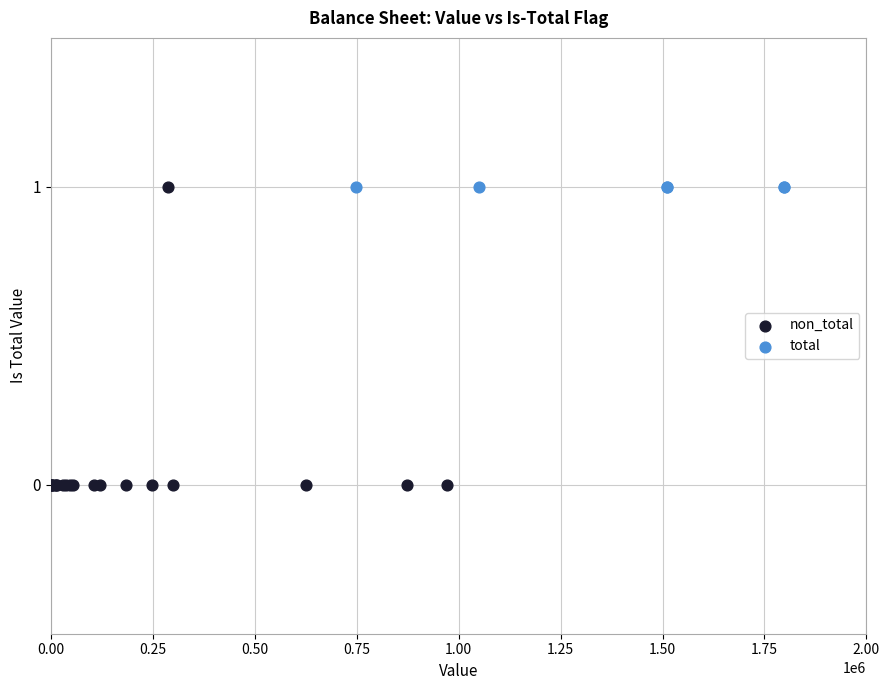

Which series reaches the minimum Y coordinate?

non_total